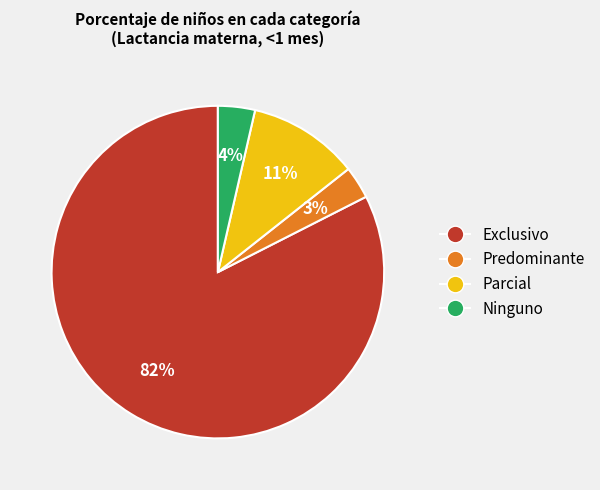

To the nearest percent, what percentage of the pie is Ninguno?

4%